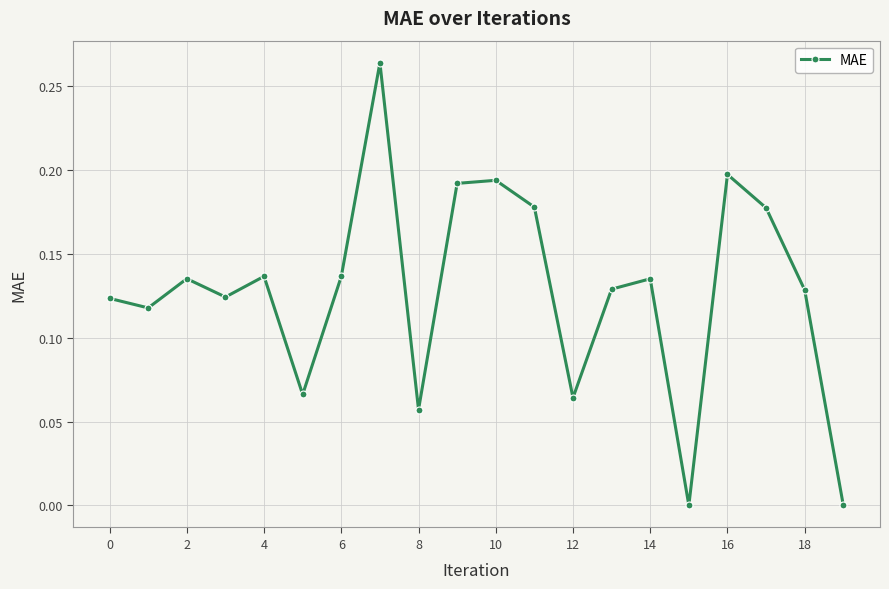

What is the sum of all values?

2.6